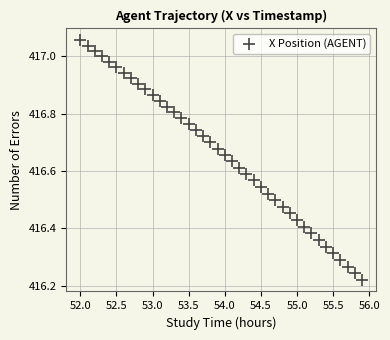

What is the range of Y values (max minus min)?

0.8